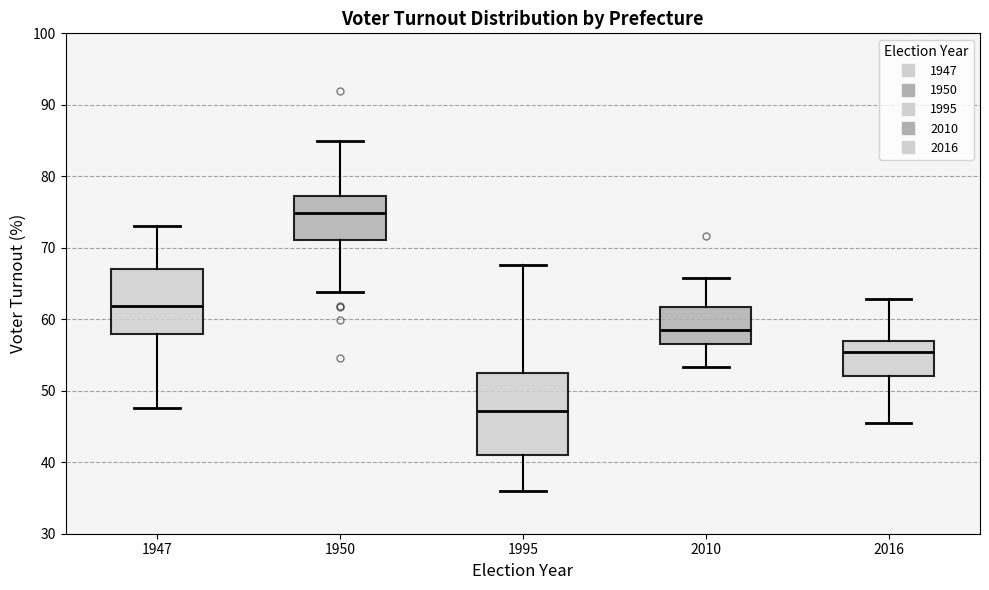

Reading left to right, read every box against the y-axis: the position of its median line, the range the box covers, and the ends of its whiskers. The values are not printed on the chart, so give them approximately, as read against the axis.

1947: median 62, box 58 to 67, whiskers 48 to 73
1950: median 75, box 71 to 77, whiskers 64 to 85
1995: median 47, box 41 to 52, whiskers 36 to 68
2010: median 59, box 57 to 62, whiskers 53 to 66
2016: median 55, box 52 to 57, whiskers 46 to 63